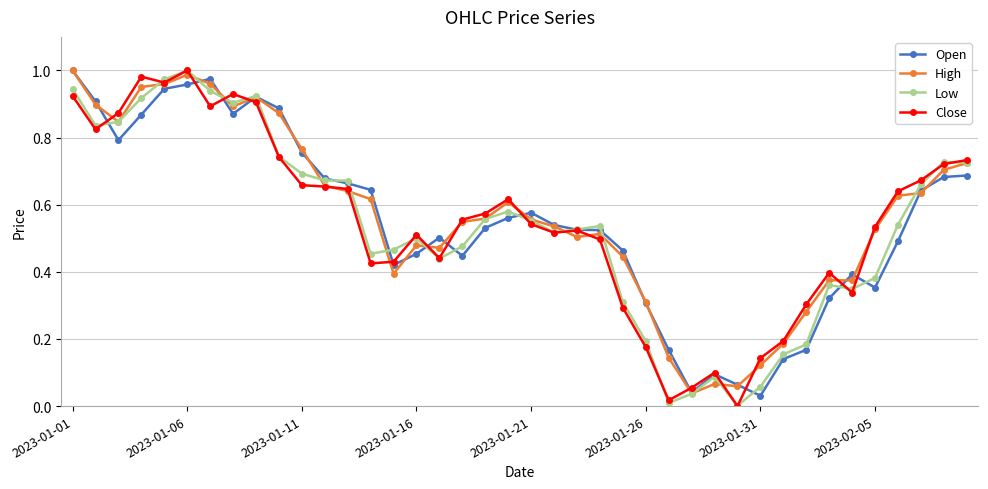

What are all the series names shown in the legend?

Open, High, Low, Close